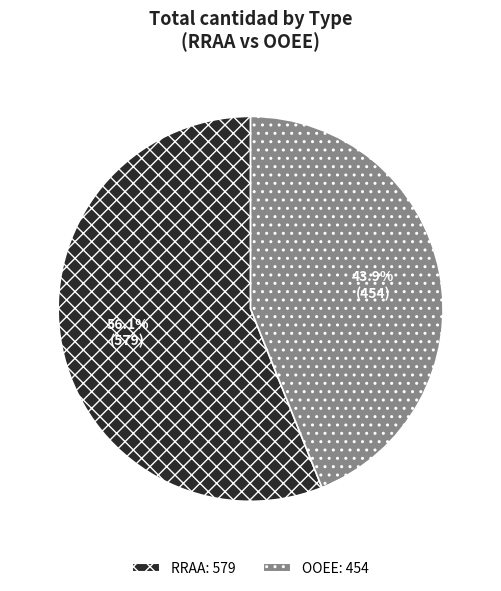

Approximately how many times larger is the value at OOEE: 454 compared to RRAA: 579?

0.8